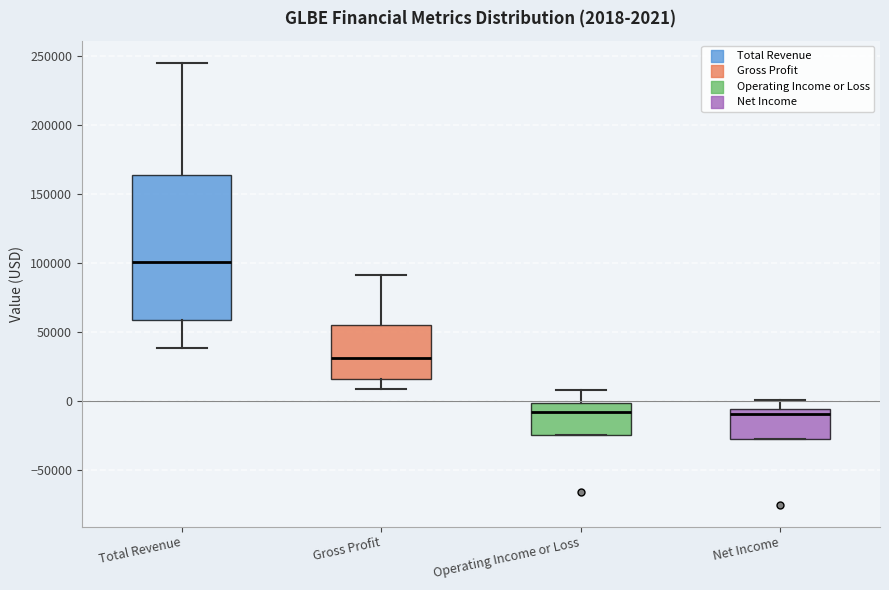

Which box has the highest median line?

Total Revenue